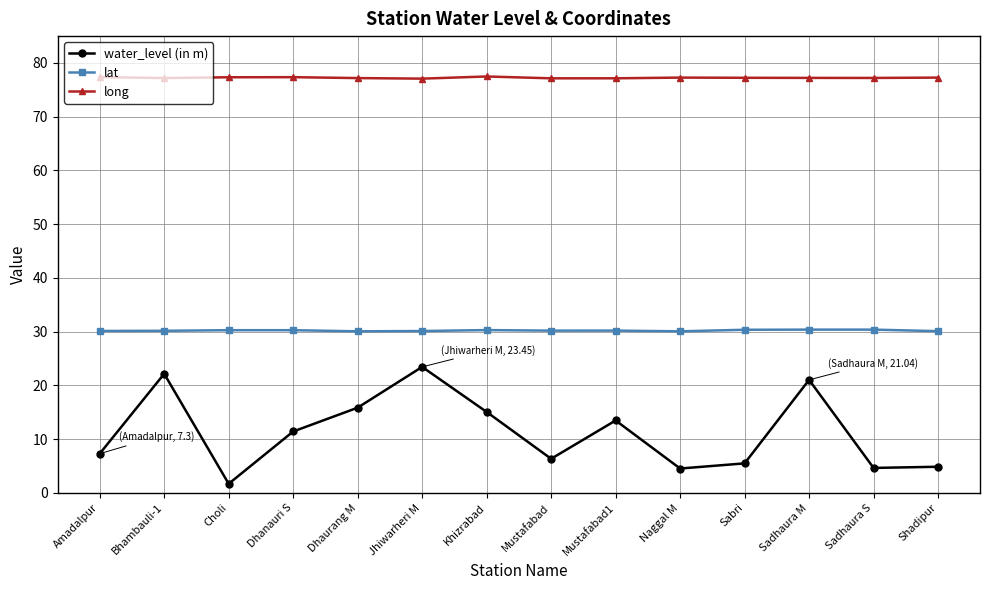

How many lines are shown in the chart?

3